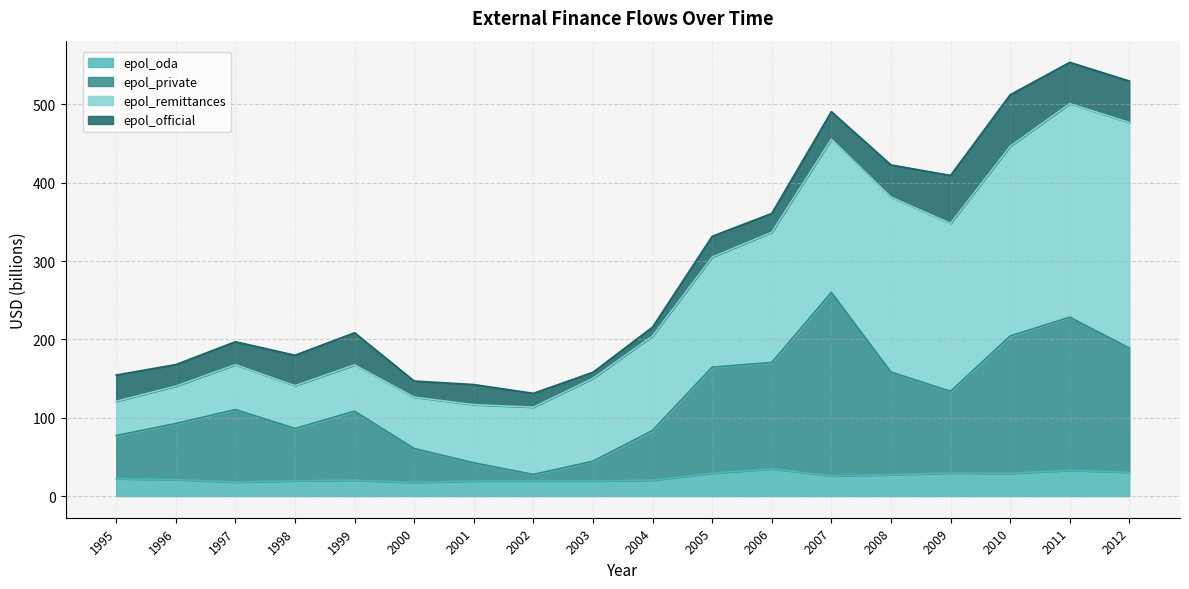

The value of epol_private at 2009 is 227.9. True or false?

False